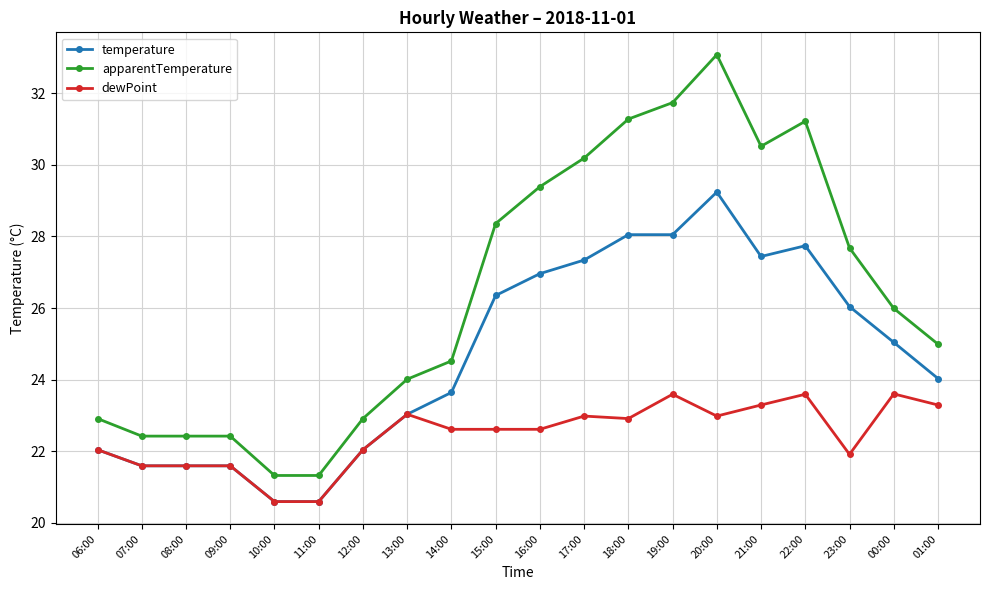

What is the difference between the maximum and minimum values in the apparentTemperature series?

11.8